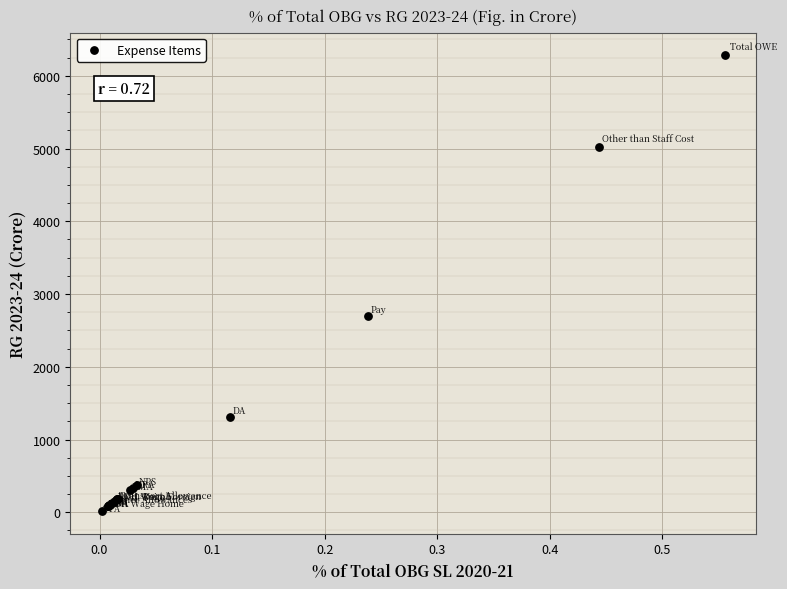

What Y value in the scatter plot is closest to 3150?

2699.9